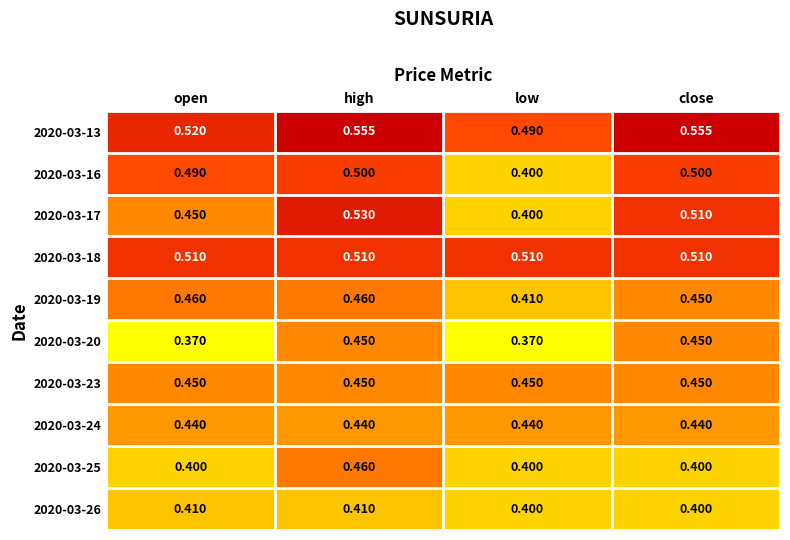

At which category is the sum across all series the highest?

high